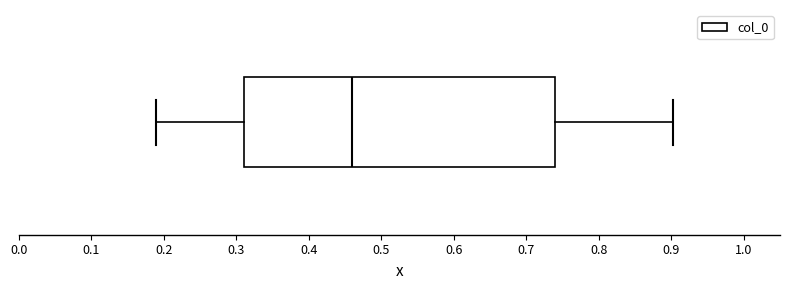

Read this box plot against the x-axis: the position of the median line, the range covered by the box, and the ends of both whiskers. The values are not printed on the chart, so give them approximately, as read against the axis.

median 0.46, box 0.31 to 0.74, whiskers 0.19 to 0.90